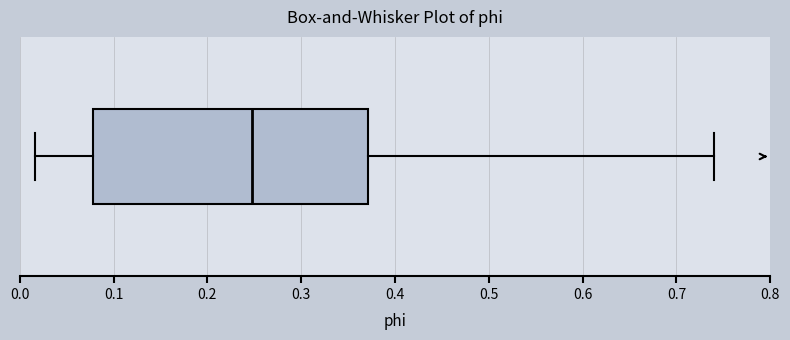

Transcribe this box plot: give where the median line is, the range the box spans, and where the two whiskers end, as read against the x-axis. The values are not printed on the chart, so give them approximately, as read against the axis.

median 0.25, box 0.08 to 0.37, whiskers 0.02 to 0.74